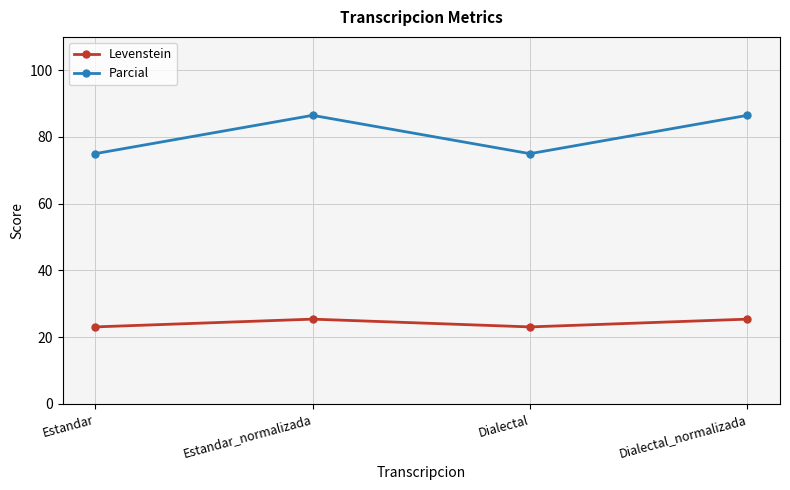

Which series has the widest spread of values?

Parcial